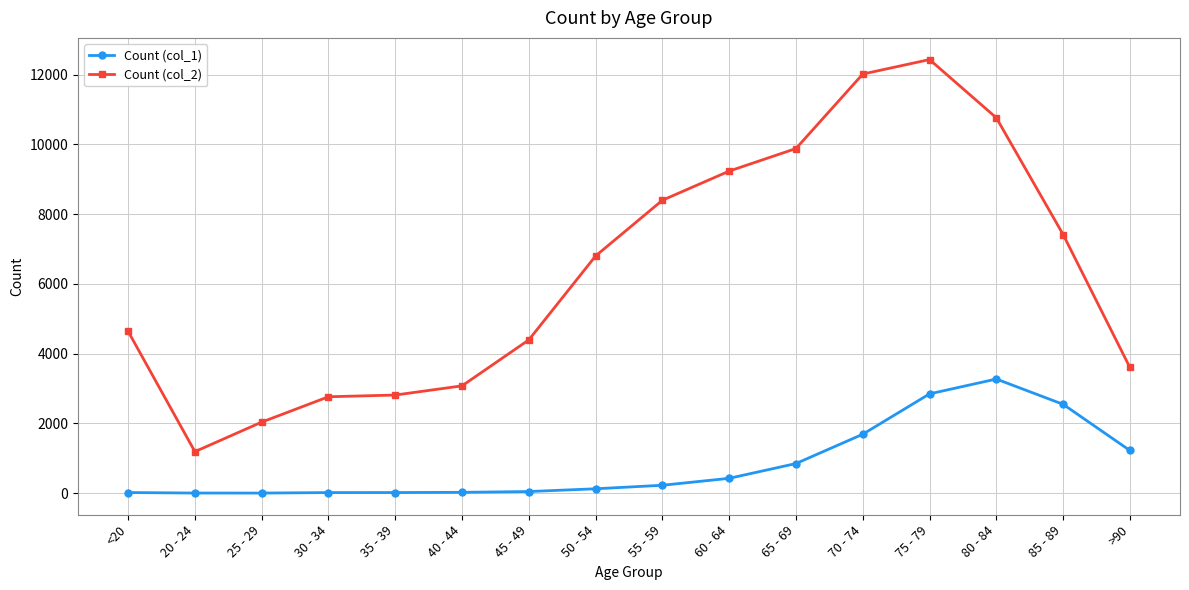

What is the difference between the highest and lowest values at 35 - 39?

2796